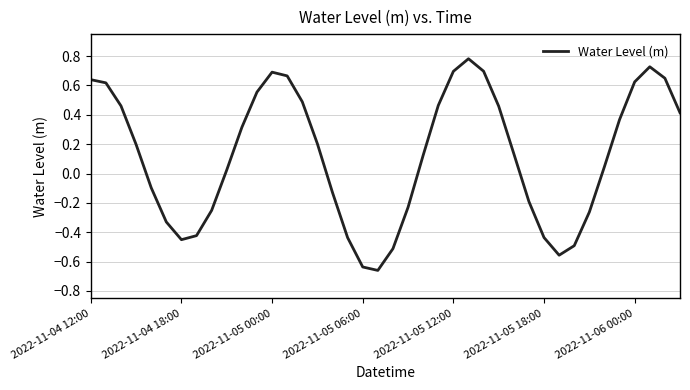

What is the maximum value shown in the chart?

0.8